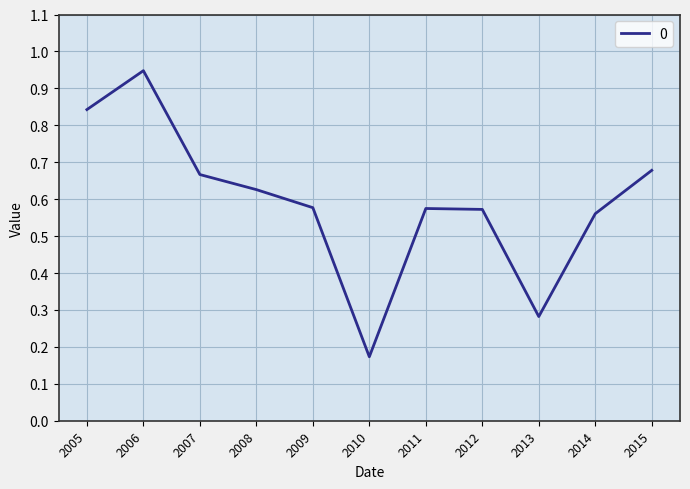

At which category does the chart reach its peak across all series?

2006